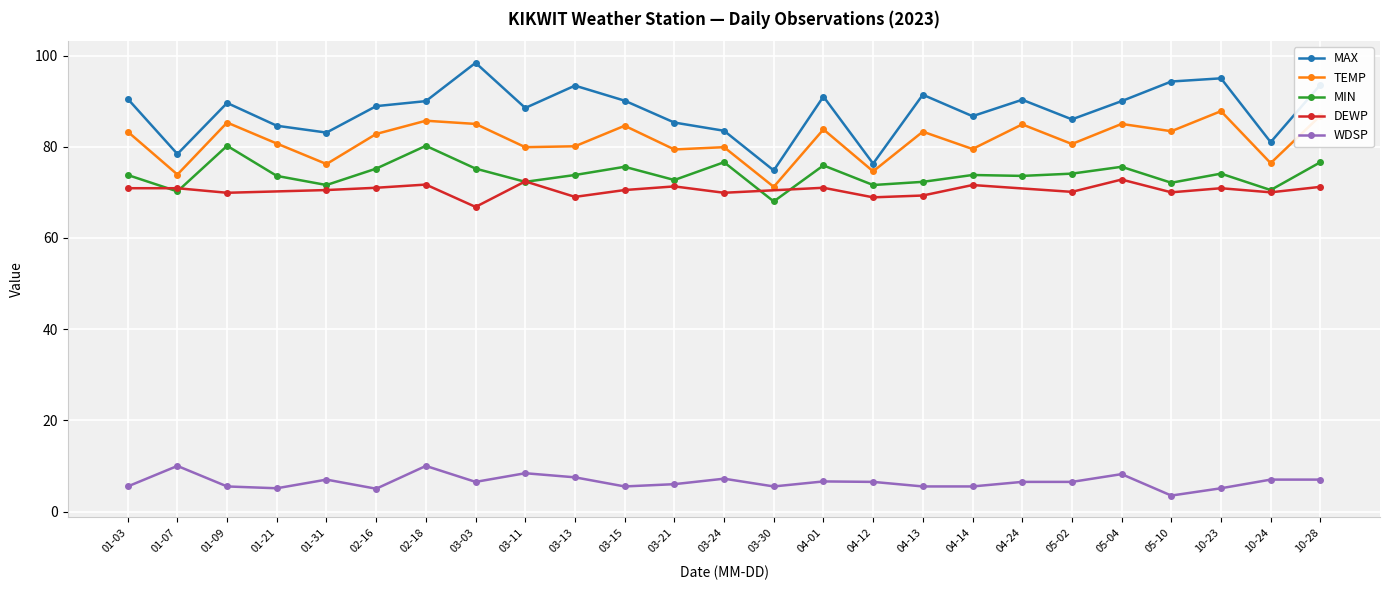

Where is MIN nearest to the value 74?

05-02